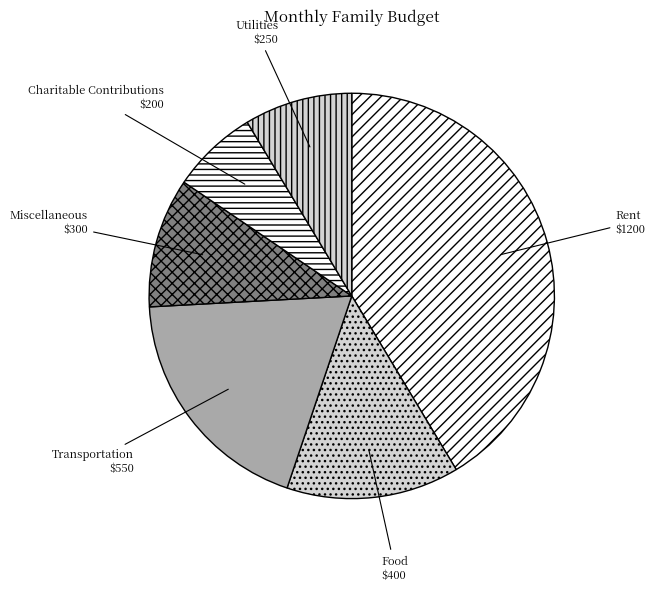

What is the largest slice in the pie chart?

Rent